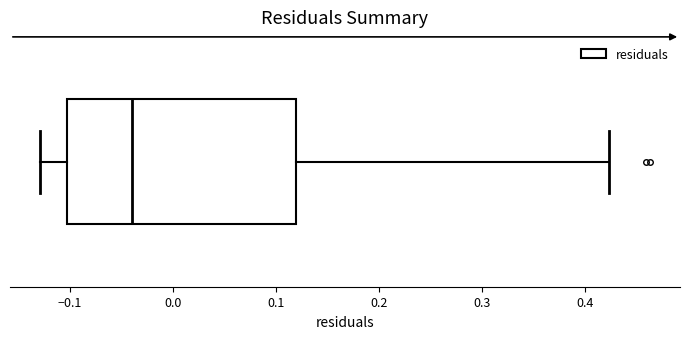

Where does the median line of the box sit on the x-axis? The values are not printed on the chart, so give them approximately, as read against the axis.

-0.04